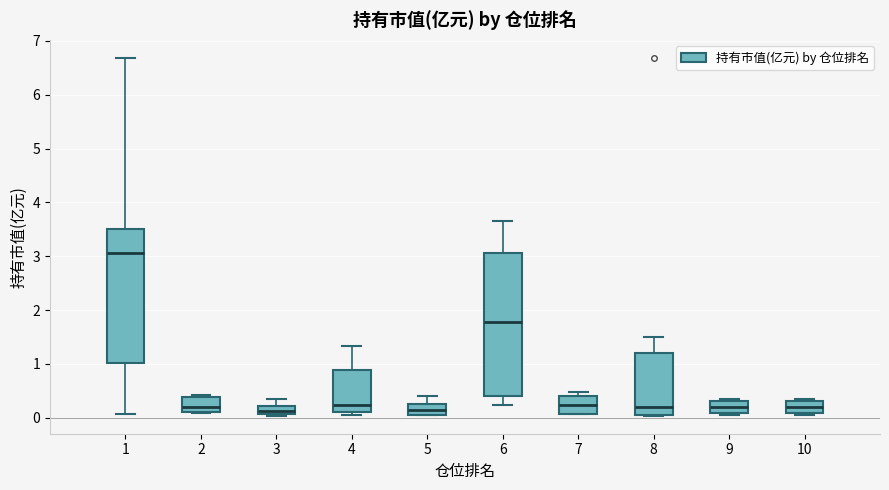

Where is the lower edge of the box at x = 9 on the y-axis? The values are not printed on the chart, so give them approximately, as read against the axis.

0.1